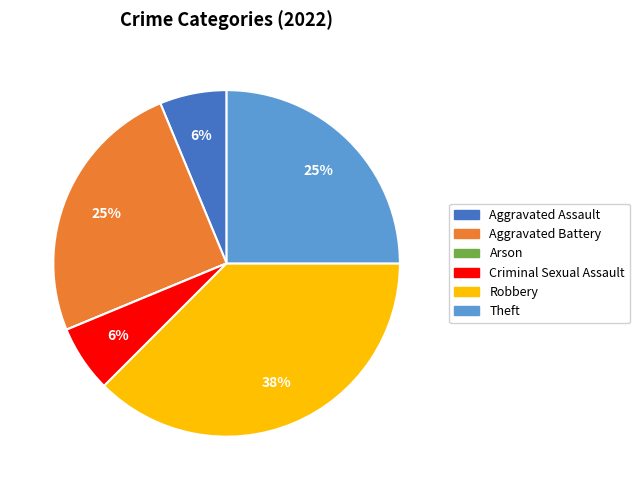

Between Robbery and Theft, which is larger?

Robbery